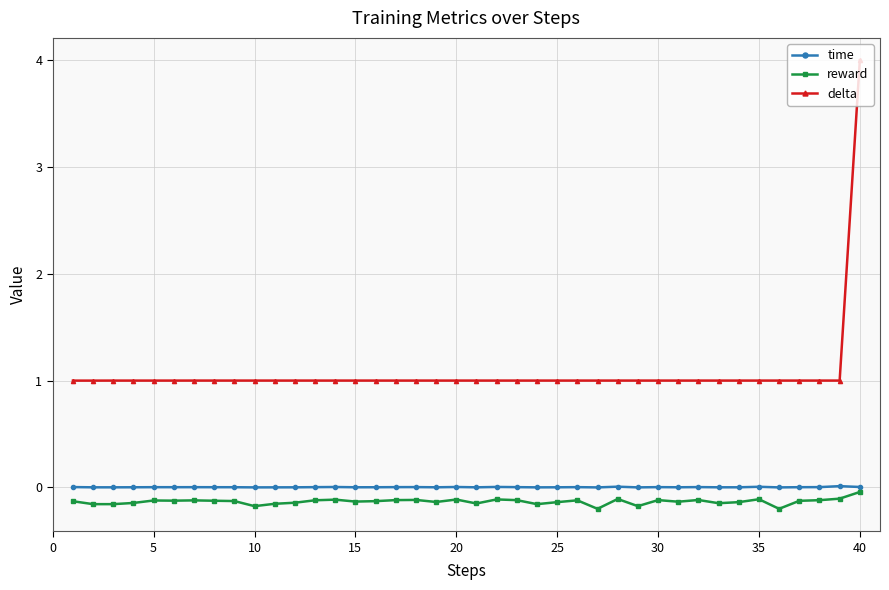

What is the sum of all reward values?

-5.3